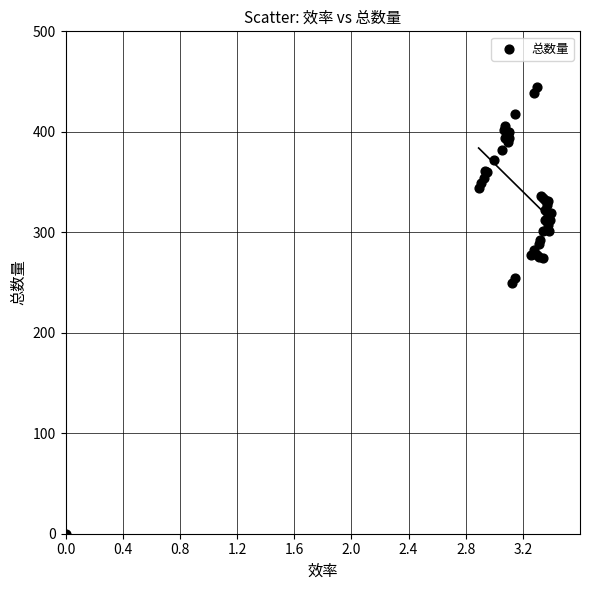

What Y value in the scatter plot is closest to 222?

250